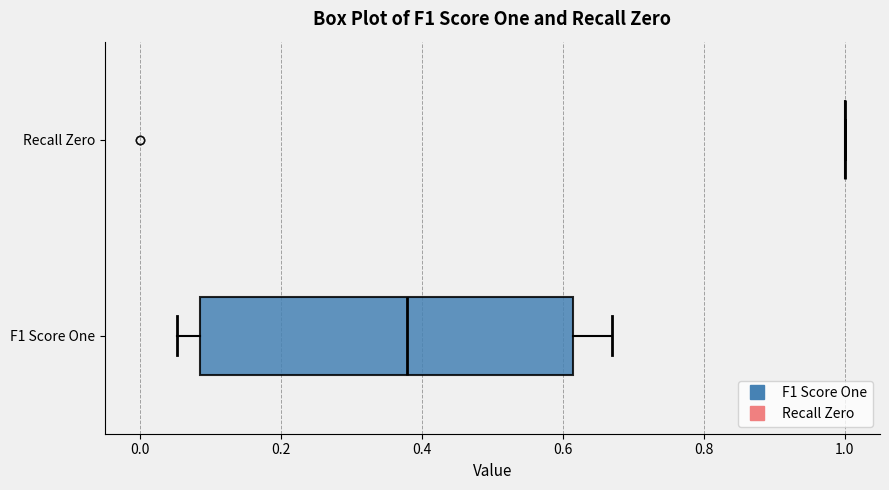

Reading bottom to top, read every box against the x-axis: the position of its median line, the range the box covers, and the ends of its whiskers. The values are not printed on the chart, so give them approximately, as read against the axis.

F1 Score One: median 0.38, box 0.08 to 0.62, whiskers 0.06 to 0.68
Recall Zero: box collapsed to a line at 1.00, whiskers 1.00 to 1.00